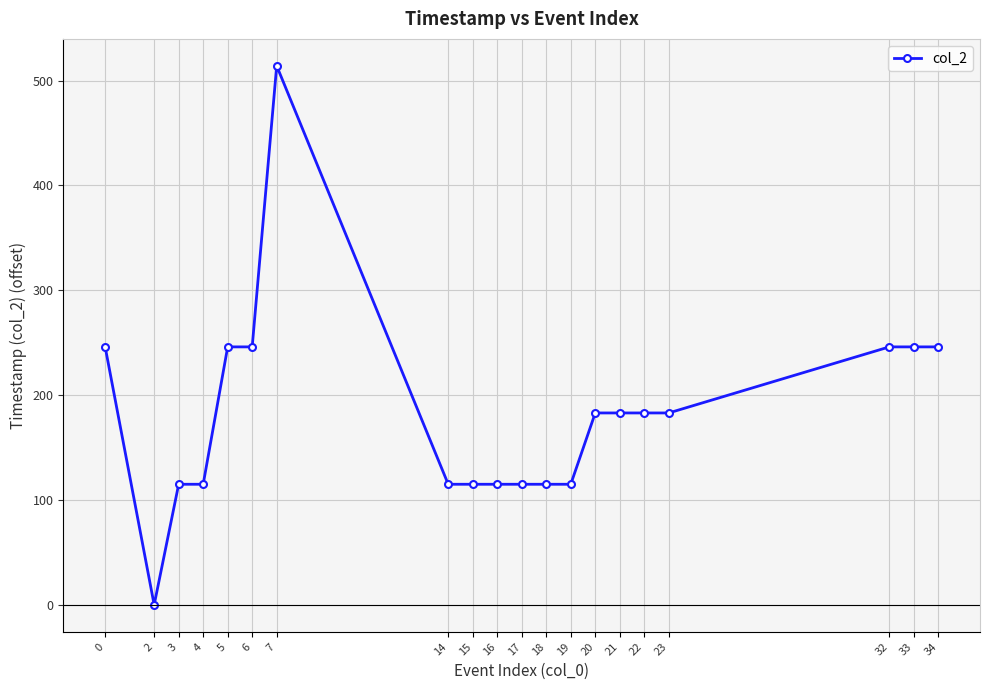

How many values are below 183?

9